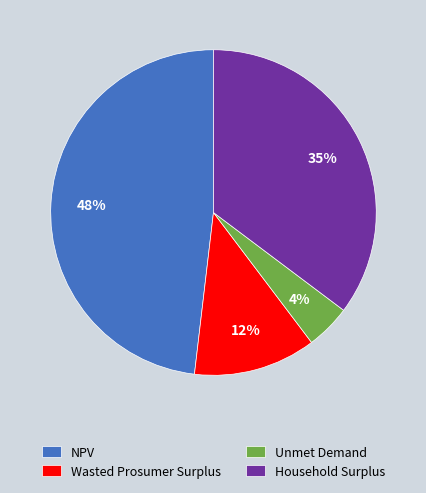

Between Unmet Demand and NPV, which is larger?

NPV